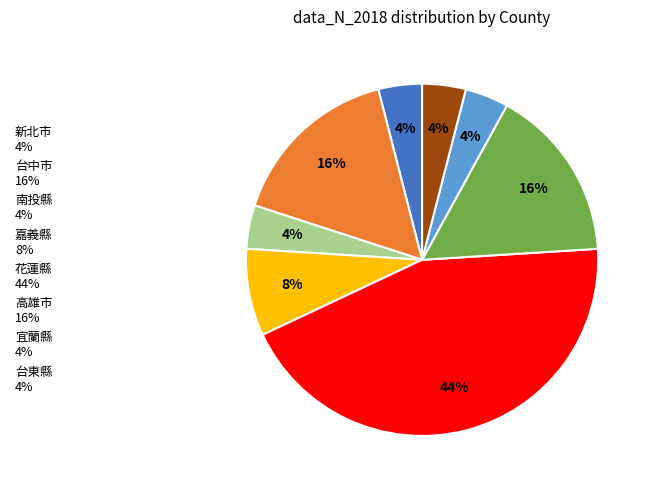

Is it true that 南投縣 is 4% of the pie?

True